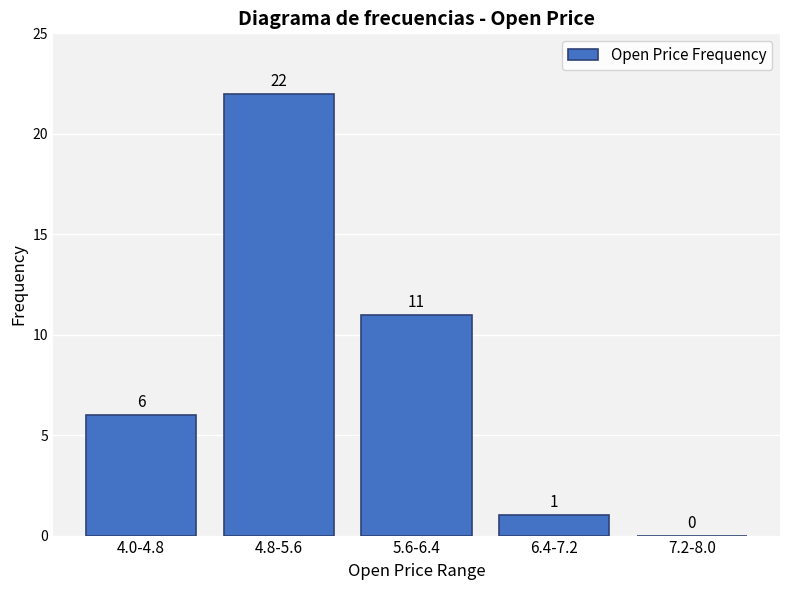

Reading right to left, extract all data points from this chart.

7.2-8.0=0	6.4-7.2=1	5.6-6.4=11	4.8-5.6=22	4.0-4.8=6